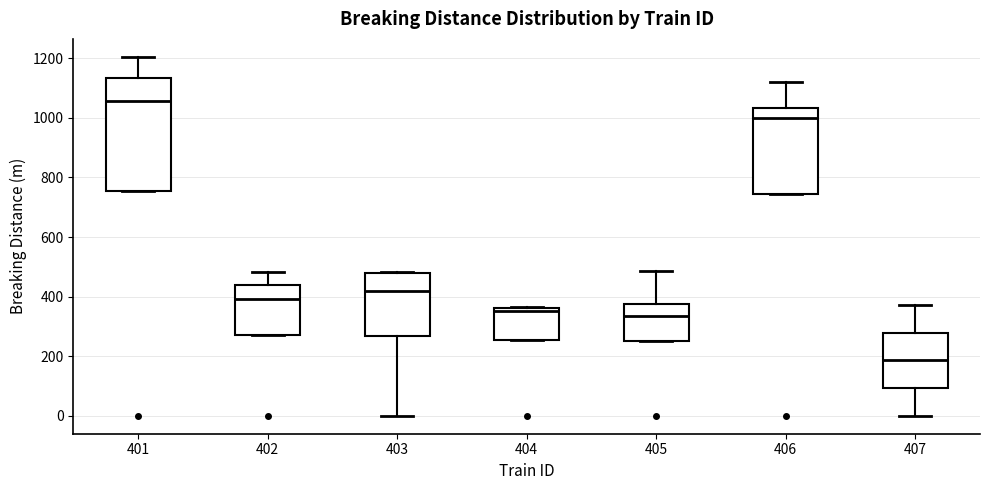

Which box is the tallest, from its lower edge to its upper edge?

401